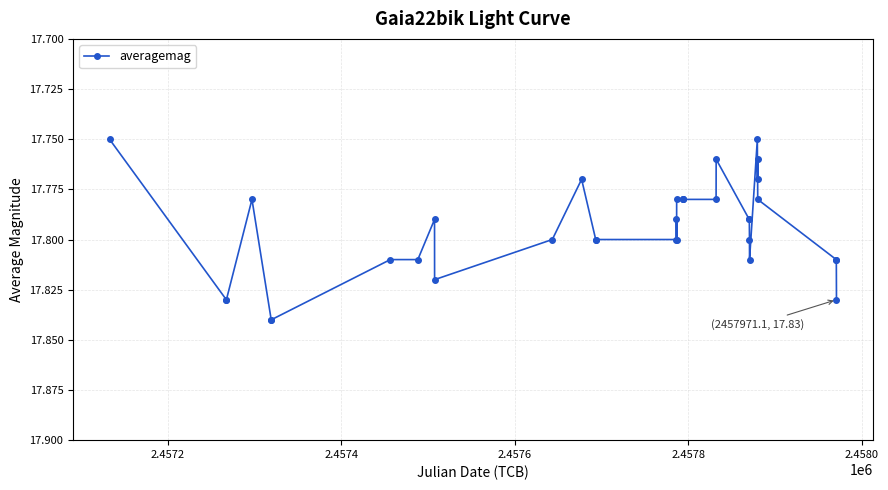

Count the values in the range 17 to 18.

34